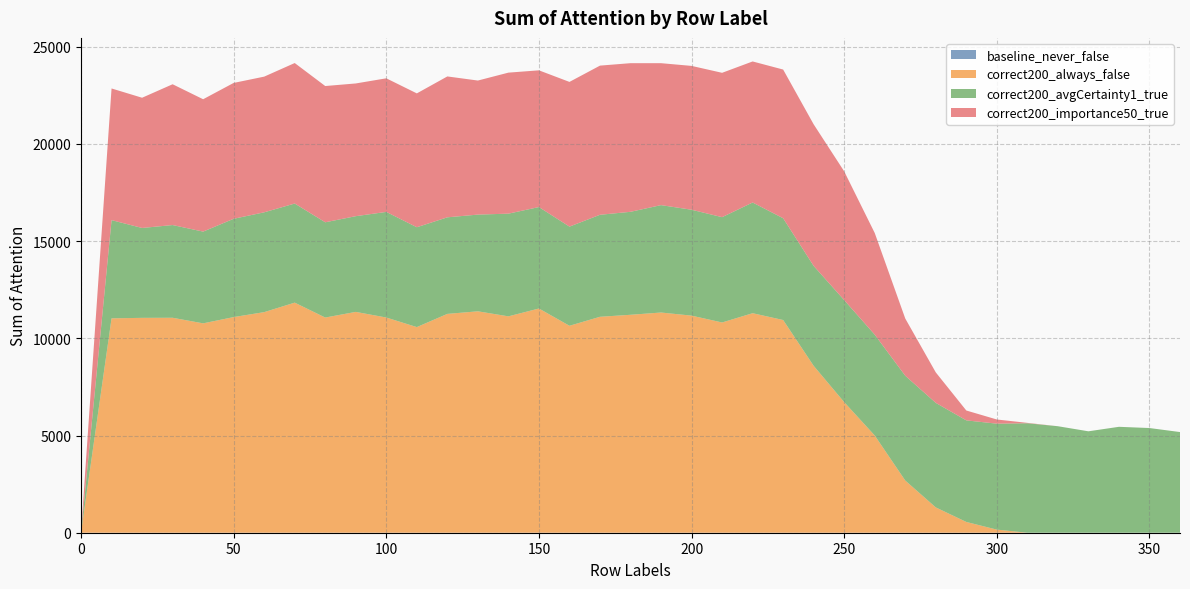

Reading left to right, transcribe all the data shown in this chart.

baseline_never_false: 0.0	0.0	0.0	0.0	0.0	0.0	0.0	0.0	0.0	0.0	0.0	0.0	0.0	0.0	0.0	0.0	0.0	0.0	0.0	0.0	0.0	0.0	0.0	0.0	0.0	0.0	0.0	0.0	0.0	0.0	0.0	0.0	0.0	0.0	0.0	0.0	0.0
correct200_always_false: 0.0	11028.8	11053.7	11057.9	10770.4	11093.7	11347.8	11836.4	11069.3	11360.1	11070.4	10578.5	11257.4	11390.1	11131.0	11534.7	10646.3	11108.3	11211.5	11327.7	11167.8	10815.6	11292.8	10942.2	8584.5	6717.3	5002.1	2684.4	1302.1	553.8	159.5	0.0	0.0	0.0	0.0	0.0	0.0
correct200_avgCertainty1_true: 0.0	5052.4	4623.9	4770.3	4720.1	5056.8	5135.1	5098.4	4901.1	4924.4	5433.9	5136.9	4968.3	4975.6	5282.8	5218.6	5101.2	5248.0	5297.7	5525.2	5447.9	5417.8	5695.3	5235.4	5140.1	5248.5	5187.3	5390.8	5377.9	5225.7	5450.7	5631.2	5478.4	5217.5	5448.5	5385.2	5178.8
correct200_importance50_true: 0.0	6773.2	6699.2	7242.7	6809.4	6988.8	6980.0	7227.7	7009.1	6827.5	6872.4	6885.5	7247.5	6895.8	7254.6	7033.7	7443.8	7673.2	7646.0	7302.0	7399.2	7425.9	7255.7	7649.7	7283.6	6623.2	5229.7	2944.1	1567.7	507.7	214.6	20.3	0.0	0.0	0.0	0.0	0.0